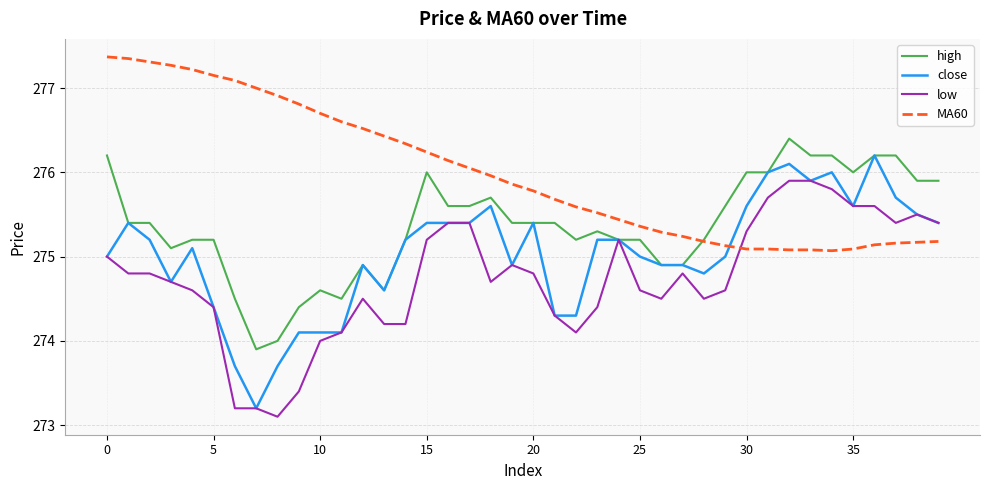

Rank the series by their average value, from lowest to highest.

low, close, high, MA60